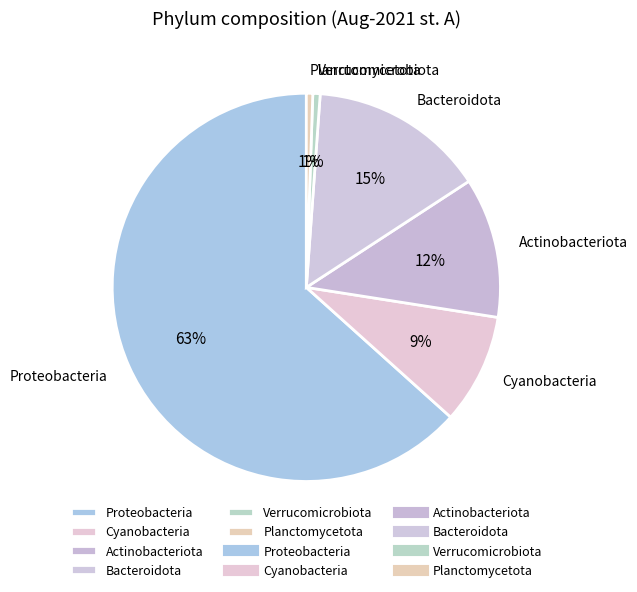

Do Planctomycetota and Cyanobacteria together represent more than half of the pie?

No